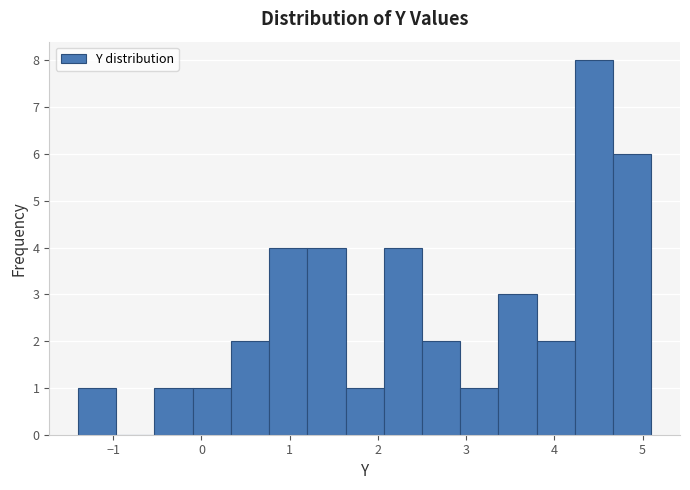

Reading left to right, list every bar in this chart as the range it spans on the x-axis followed by its height. Neither the bar edges nor the heights are printed on the chart, so give them approximately, as read against the axes.

-1.4 to -1.0: 1
-1.0 to -0.5: 0
-0.5 to -0.1: 1
-0.1 to 0.3: 1
0.3 to 0.8: 2
0.8 to 1.2: 4
1.2 to 1.6: 4
1.6 to 2.1: 1
2.1 to 2.5: 4
2.5 to 2.9: 2
2.9 to 3.4: 1
3.4 to 3.8: 3
3.8 to 4.2: 2
4.2 to 4.7: 8
4.7 to 5.1: 6